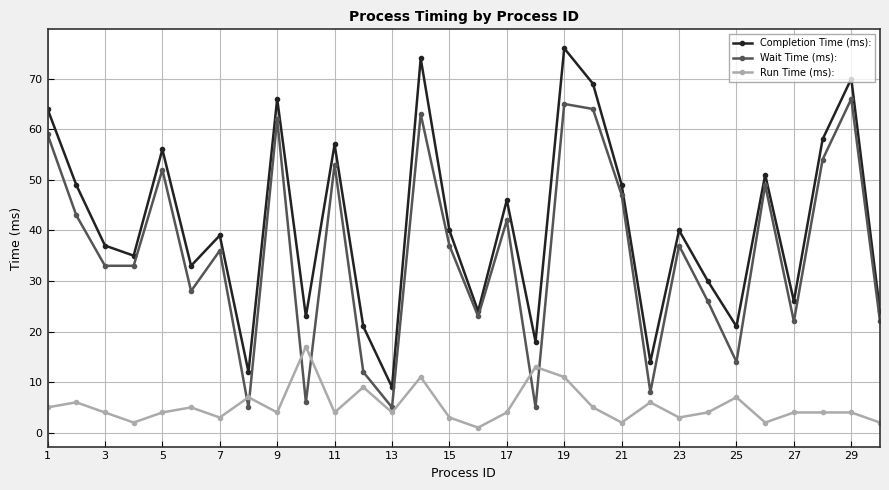

Which series has the widest spread of values?

Completion Time (ms):